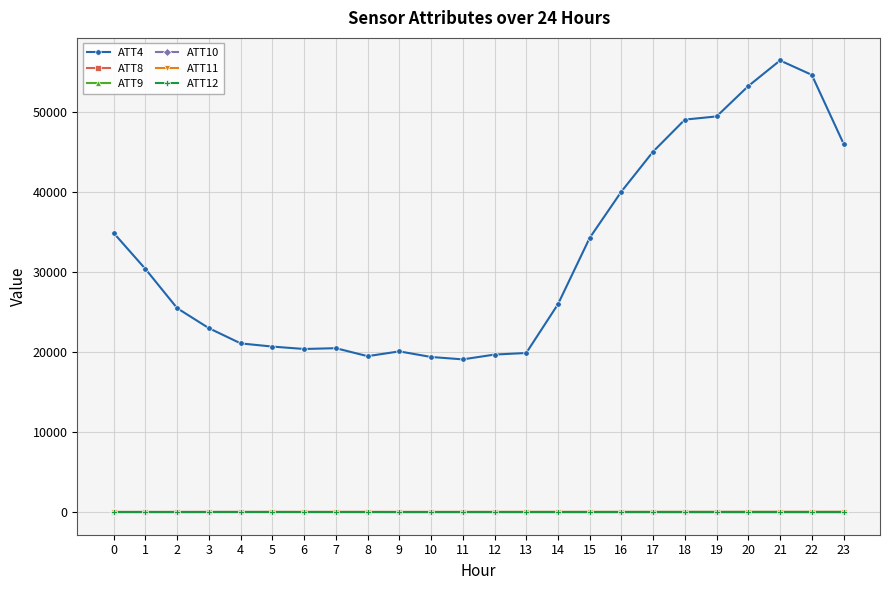

How many values in the ATT4 series are below 26000?

12